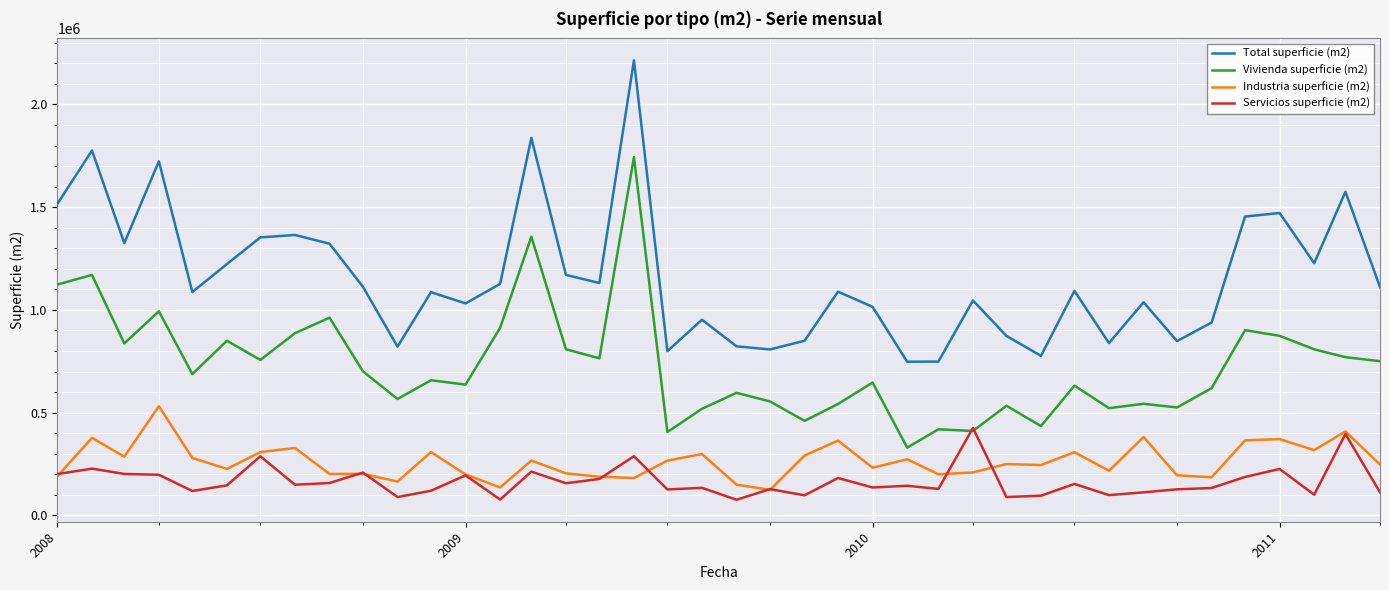

What is the minimum value shown in the chart?

76434